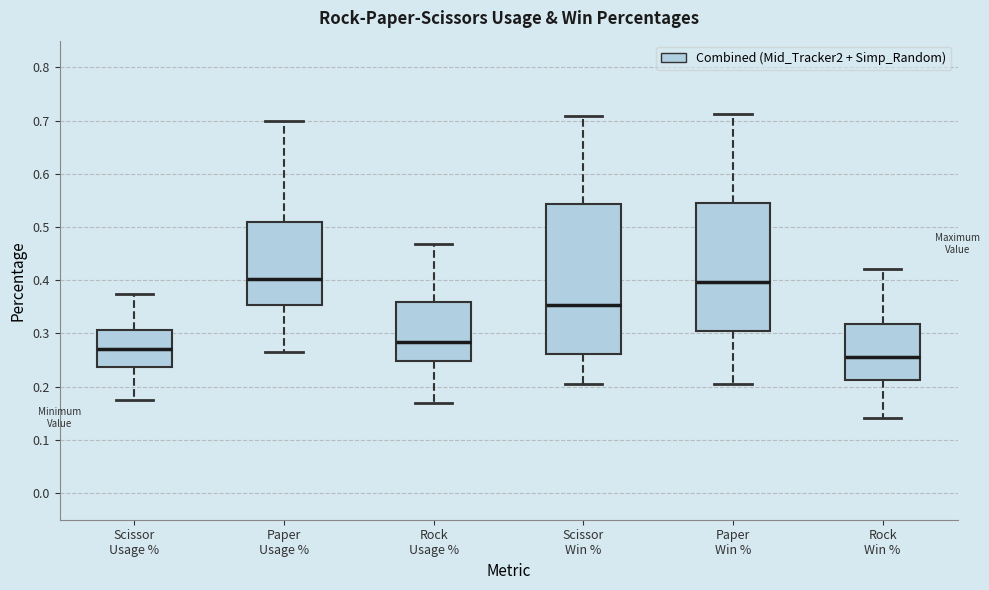

Which box is the tallest, from its lower edge to its upper edge?

Scissor Win %